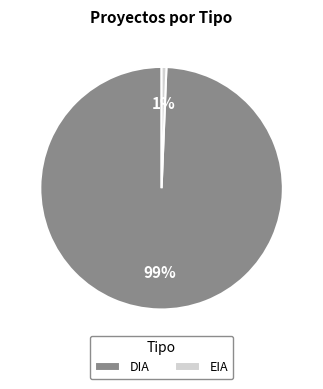

To the nearest percent, what is the combined percentage of DIA and EIA?

100%